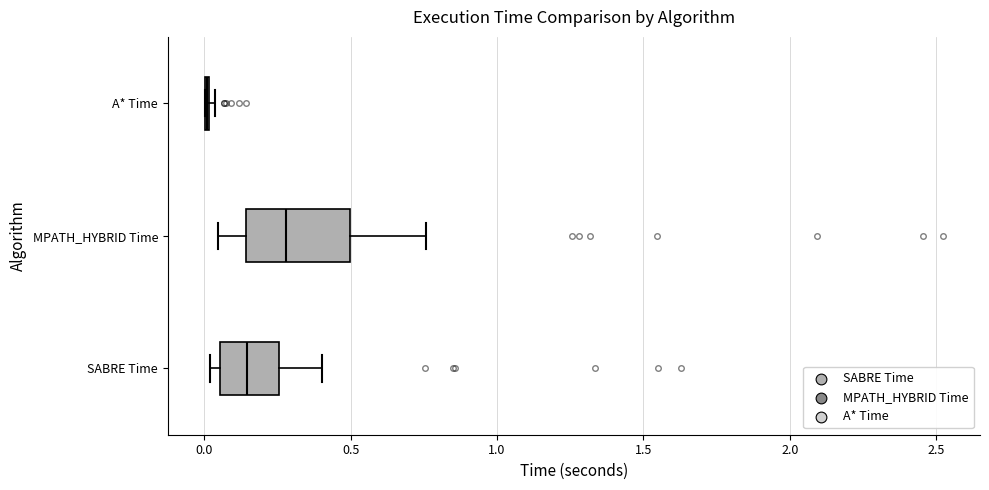

Reading bottom to top, read every box against the x-axis: the position of its median line, the range the box covers, and the ends of its whiskers. The values are not printed on the chart, so give them approximately, as read against the axis.

SABRE Time: median 0.15, box 0.05 to 0.25, whiskers 0.00 to 0.40
MPATH_HYBRID Time: median 0.30, box 0.15 to 0.50, whiskers 0.05 to 0.75
A* Time: box collapsed to a line at 0.00, whiskers 0.00 to 0.05